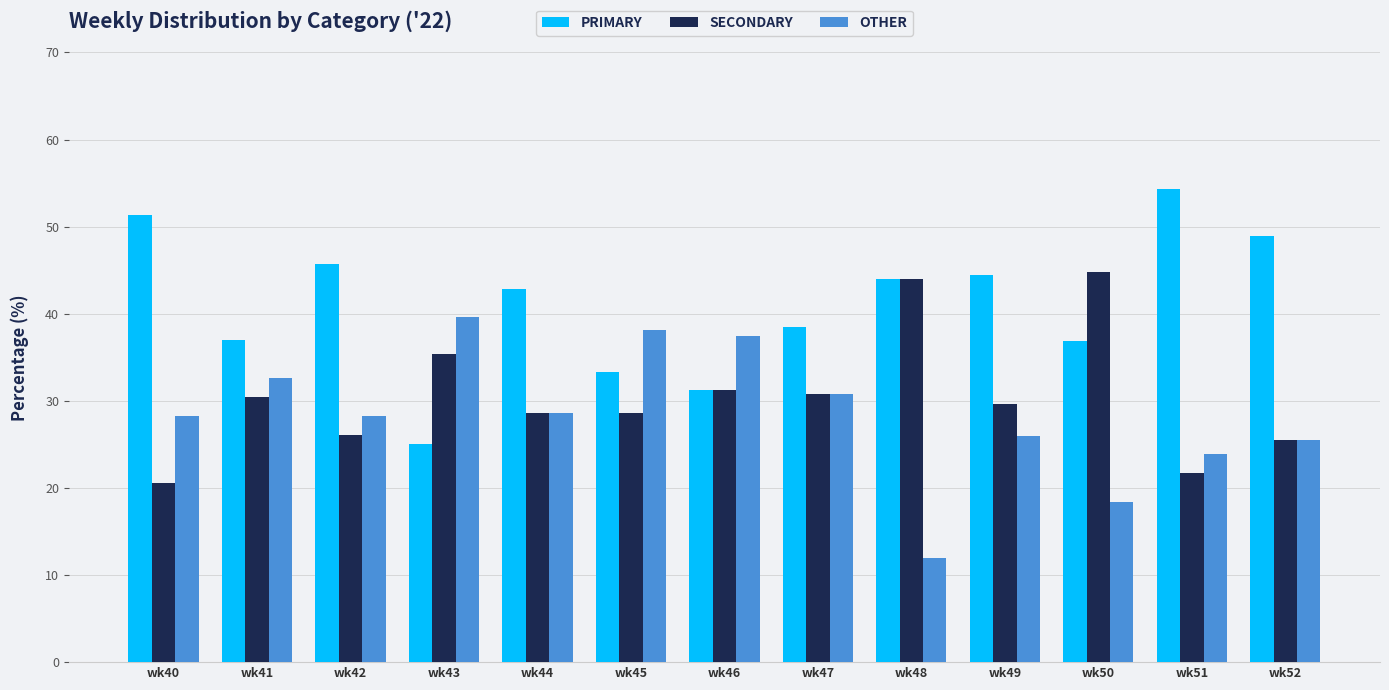

How many groups of bars are there?

13